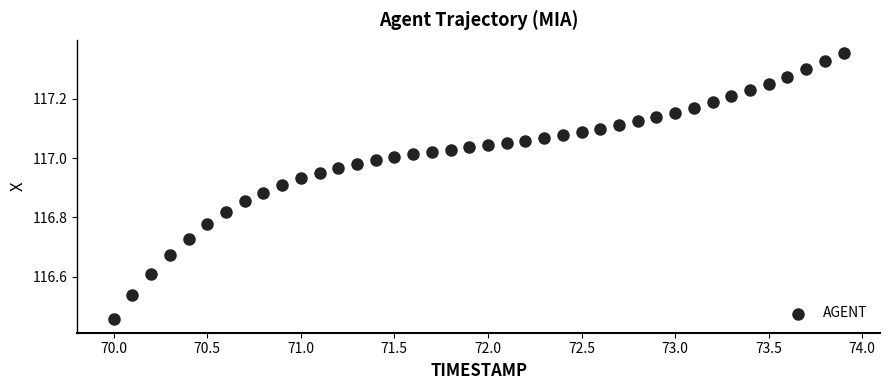

What is the range of X values (max minus min)?

3.9